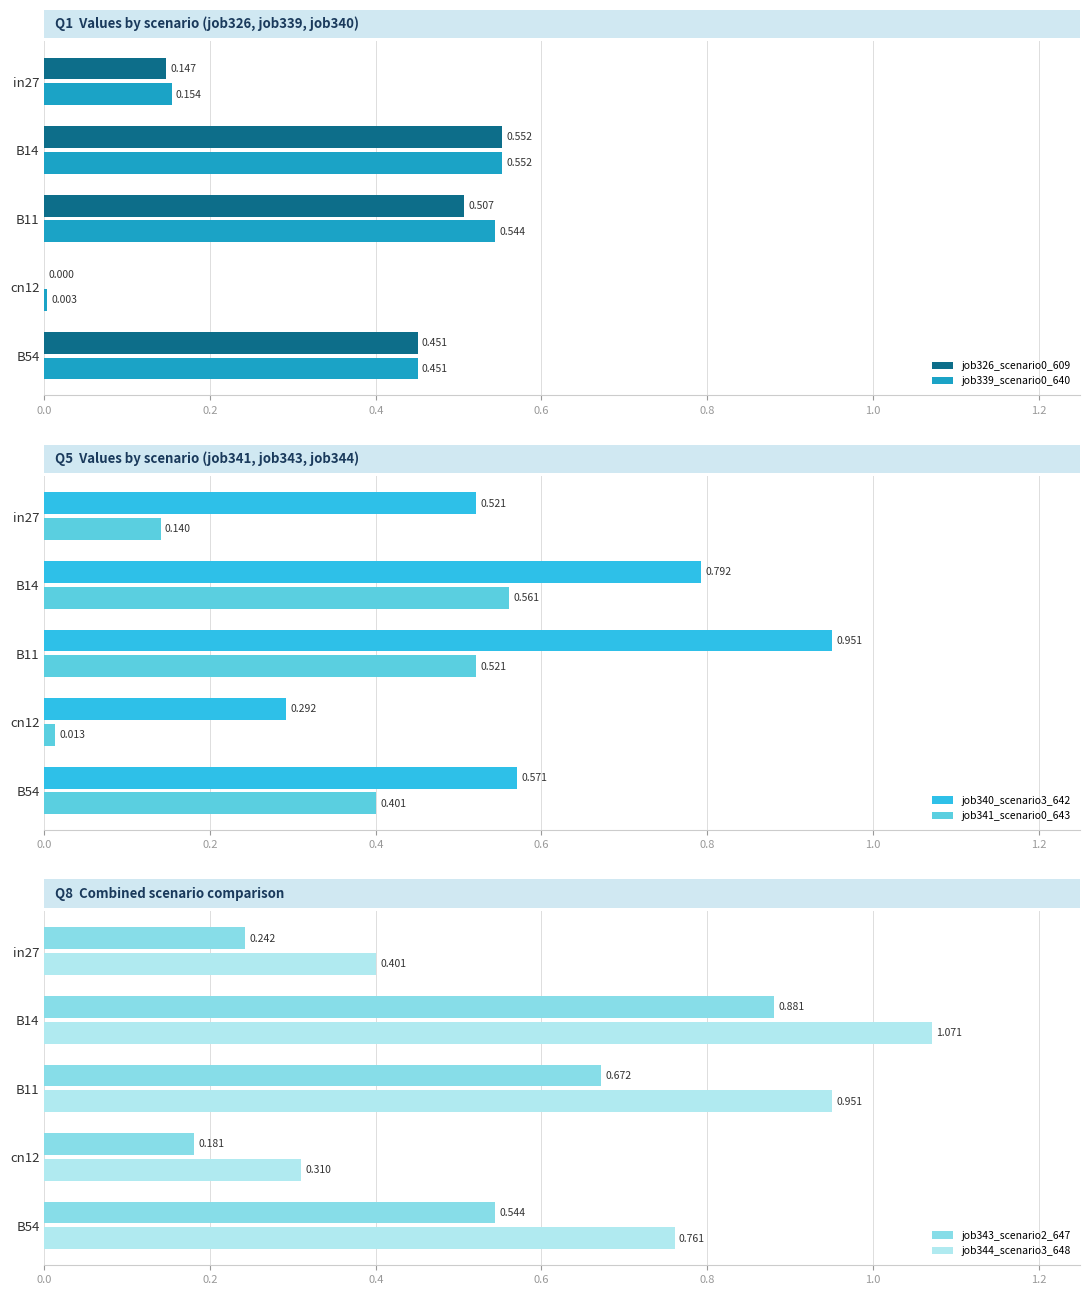

Is the value of job339_scenario0_640 at B54 greater than the value of job326_scenario0_609 at in27?

Yes